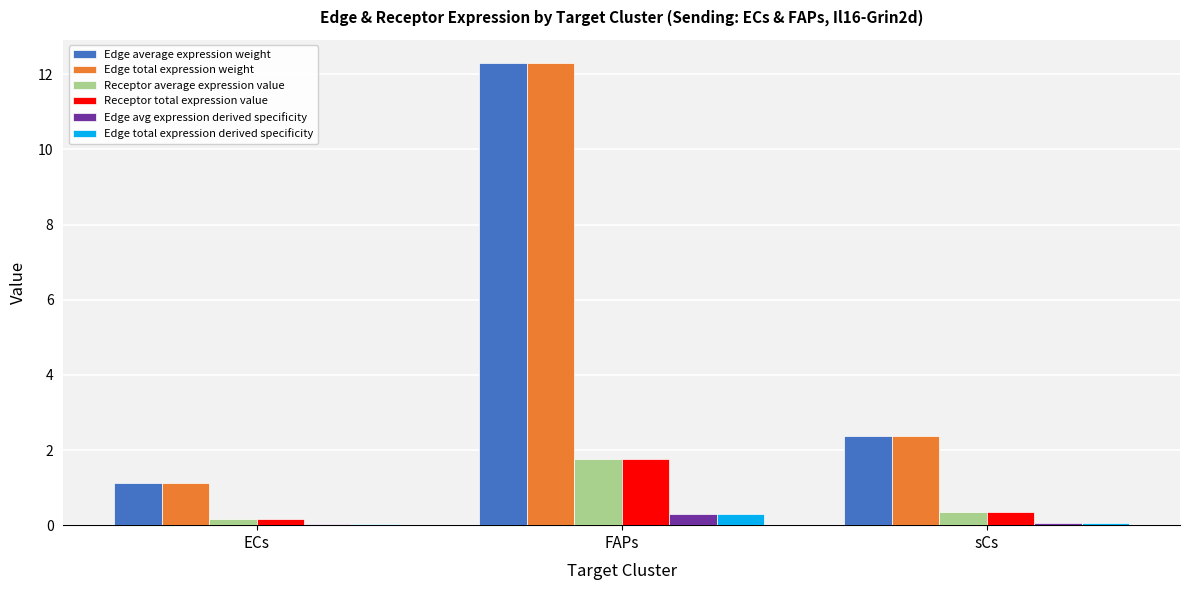

Count the number of data series in this chart.

6